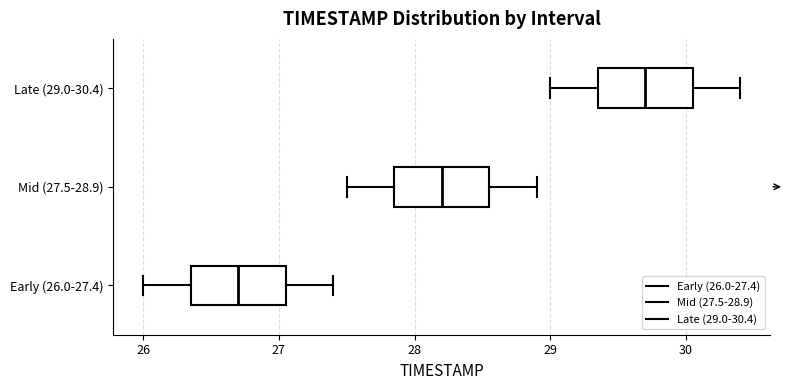

Where is the left edge of the box for Mid (27.5-28.9) on the x-axis? The values are not printed on the chart, so give them approximately, as read against the axis.

27.9